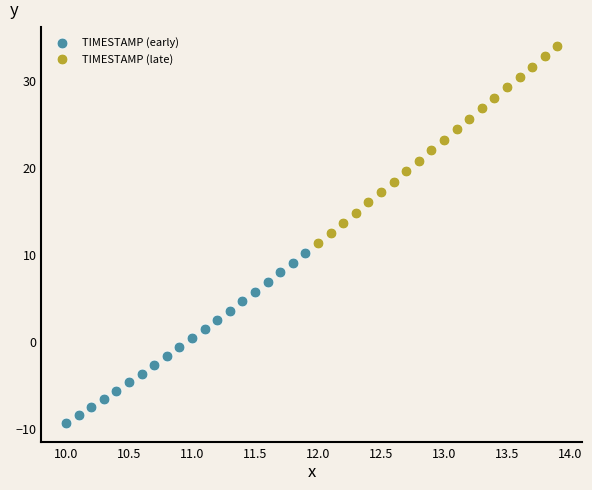

Which series has the widest spread of Y values?

TIMESTAMP (late)